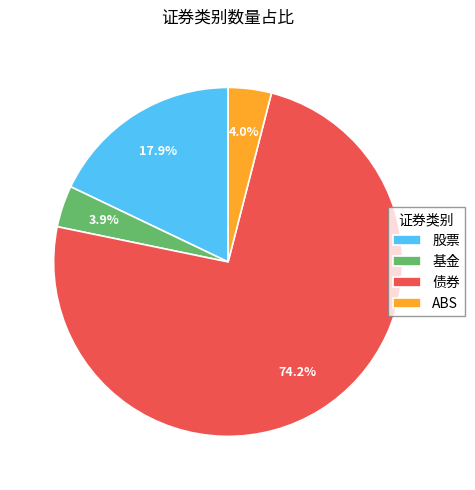

Count the number of slices in the pie.

4